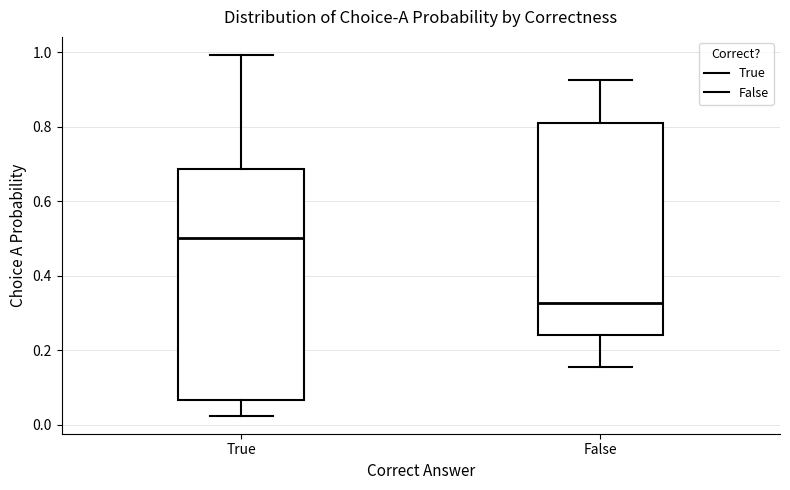

Comparing the boxes themselves (not the whiskers), which one is the tallest?

True